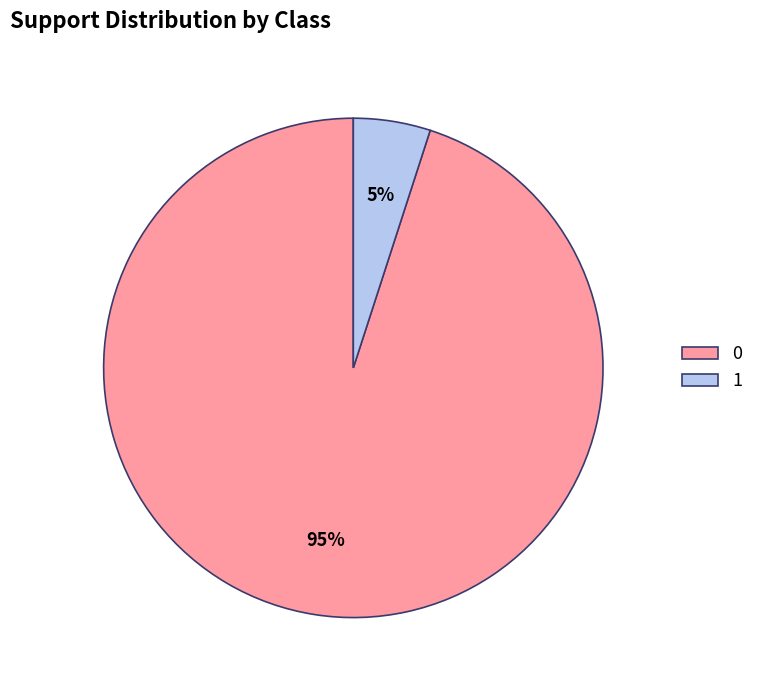

Count the number of slices in the pie.

2